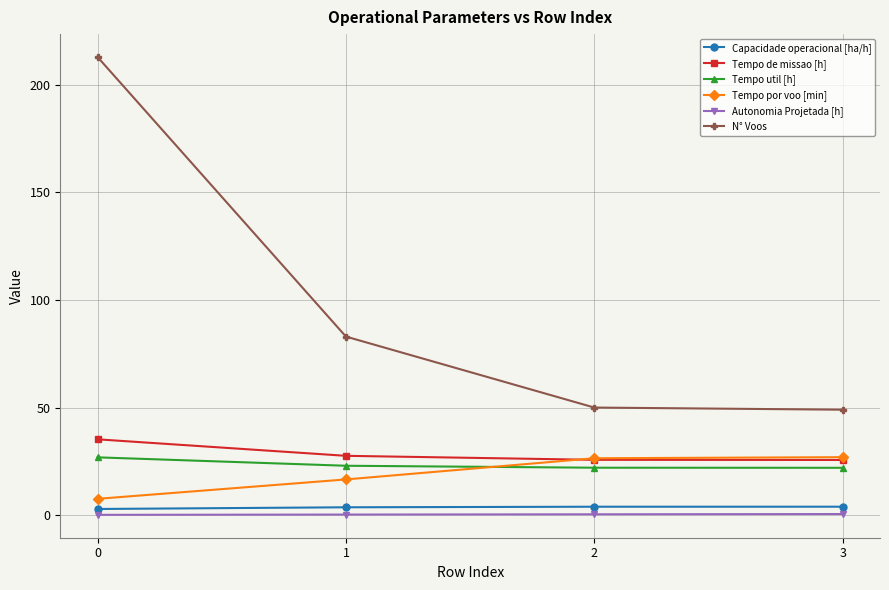

Is it true that Autonomia Projetada [h] equals 0.1 at 0?

True